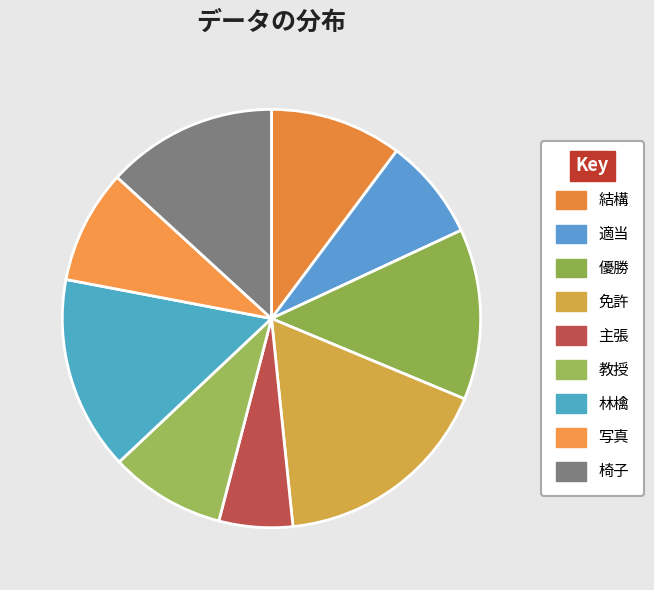

What is the smallest slice in the pie chart?

主張